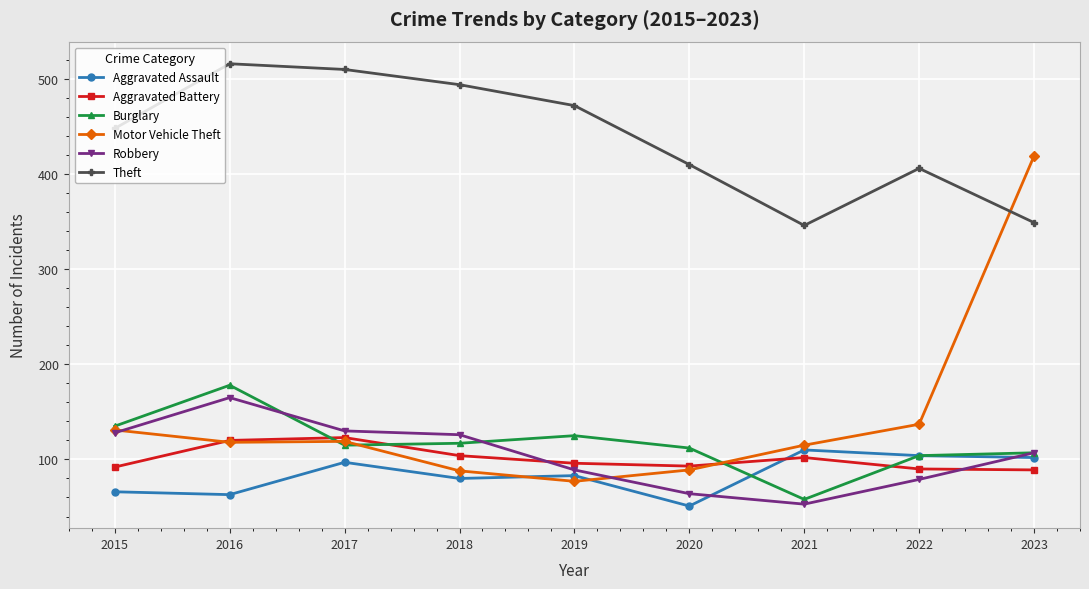

What is the total value across all series at 2019?

942